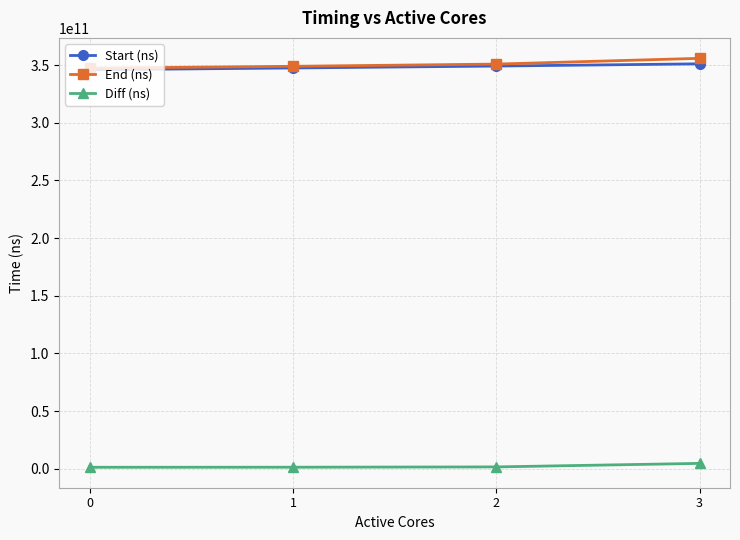

The value of End (ns) at 1 is 578271825738. True or false?

False